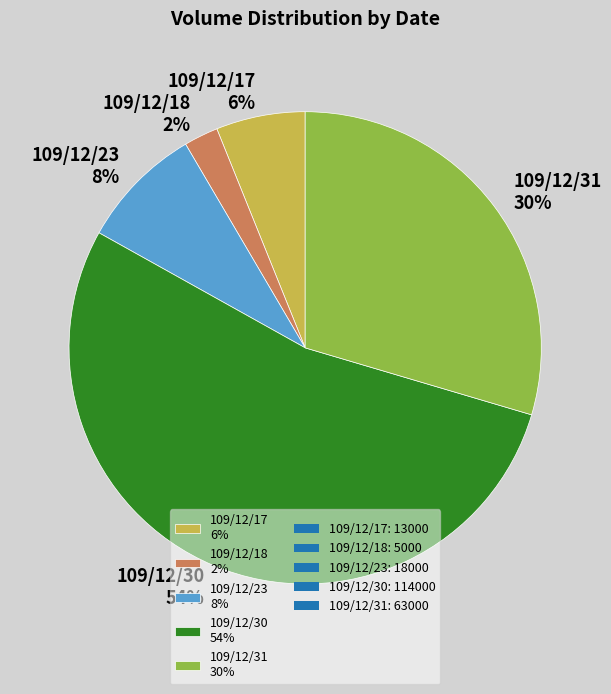

Combined, do 109/12/17 6% and 109/12/18 2% account for over 50%?

No